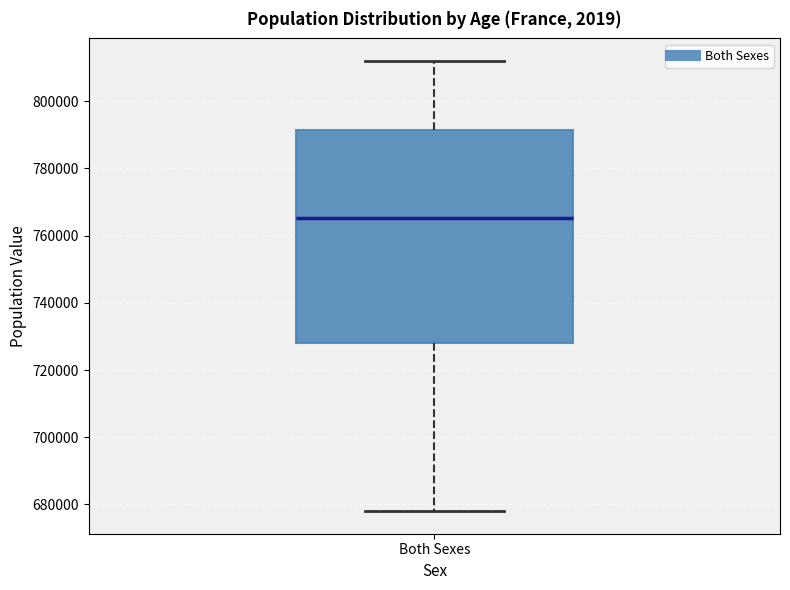

Read this box plot against the y-axis: the position of the median line, the range covered by the box, and the ends of both whiskers. The values are not printed on the chart, so give them approximately, as read against the axis.

median 766000, box 728000 to 792000, whiskers 678000 to 812000